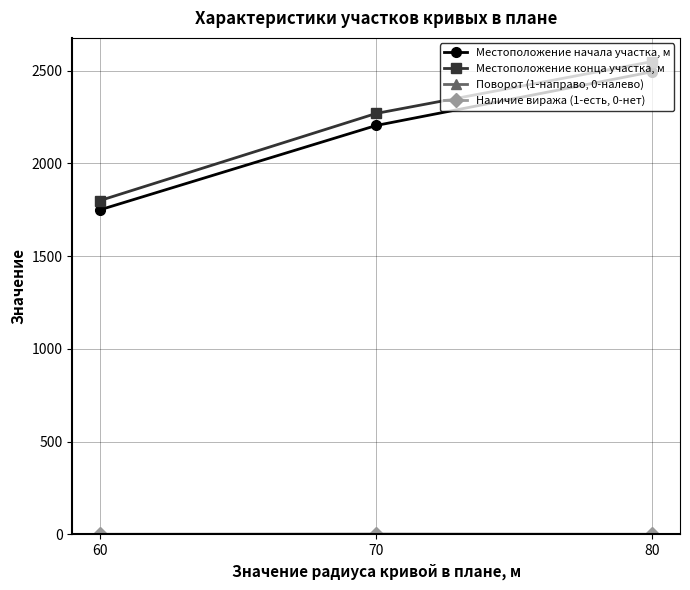

What is the sum of the Местоположение начала участка, м values at 80 and 70?

4700